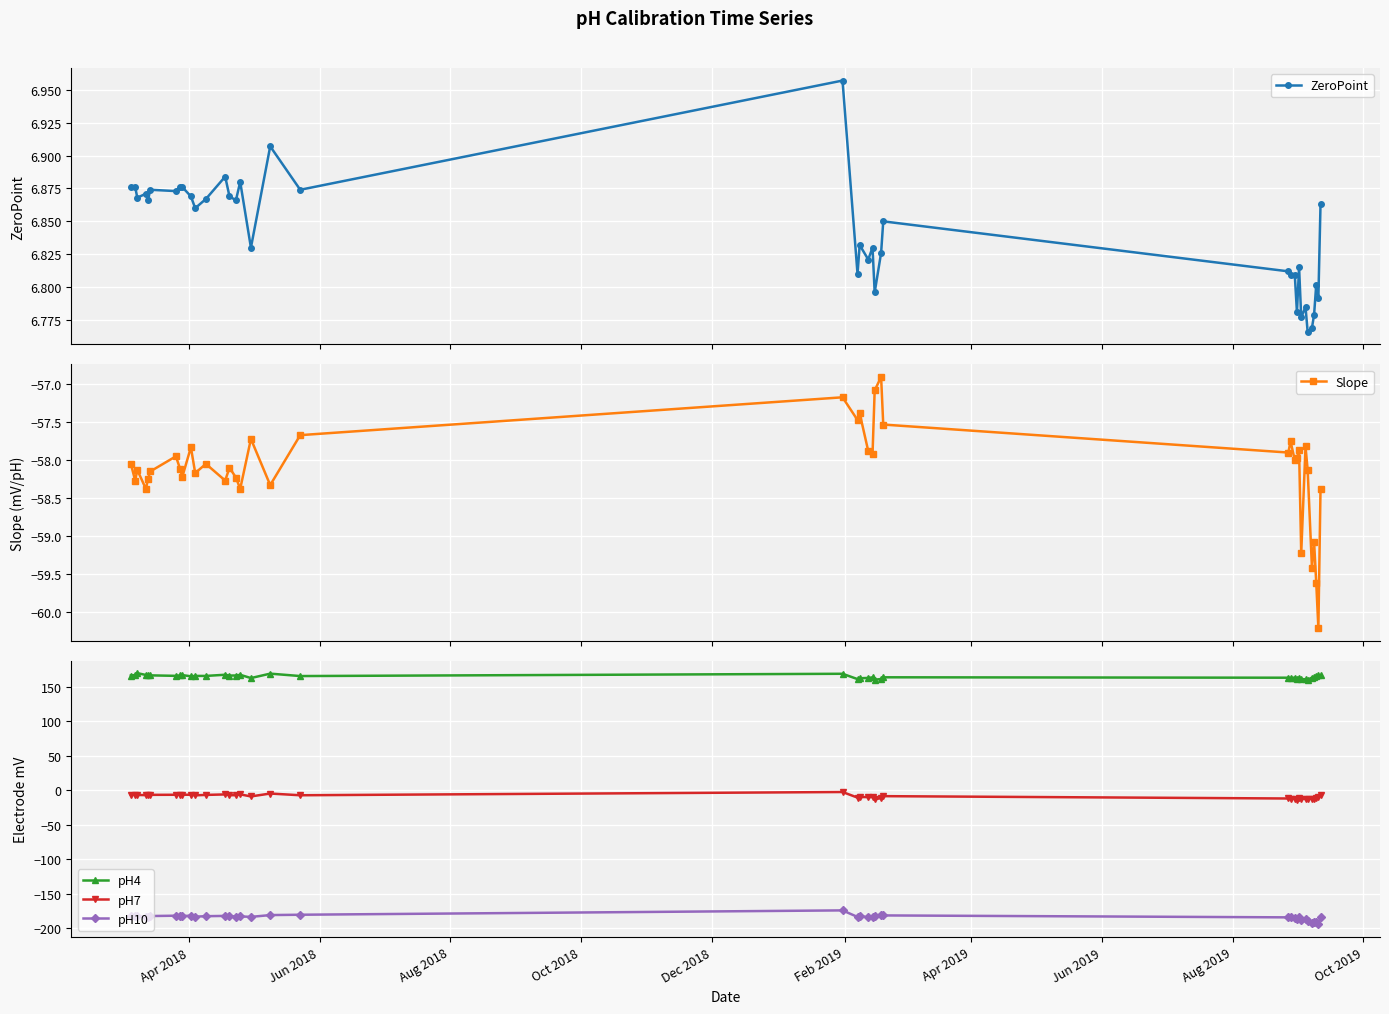

What is the value of the pH4 point at the 7th from the left?

165.6